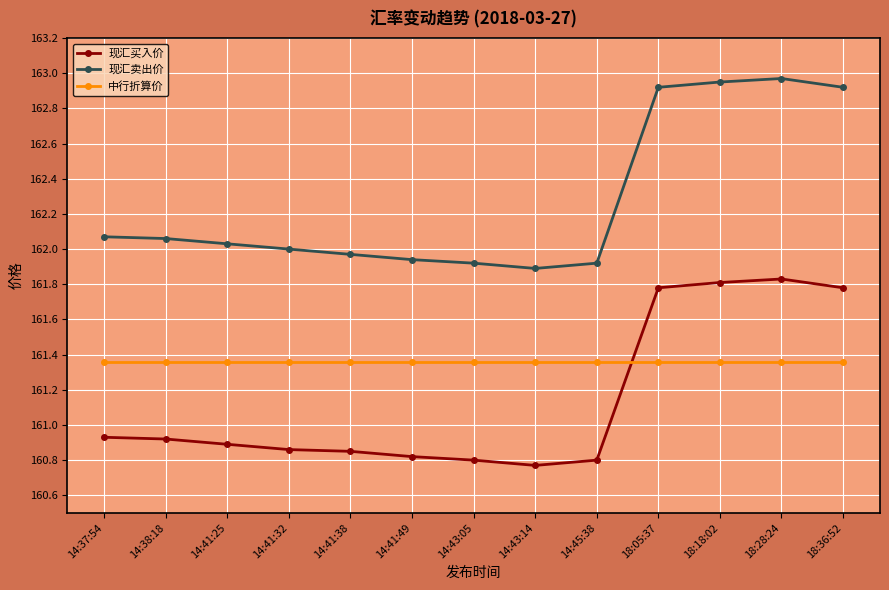

How many data points does each series have?

13